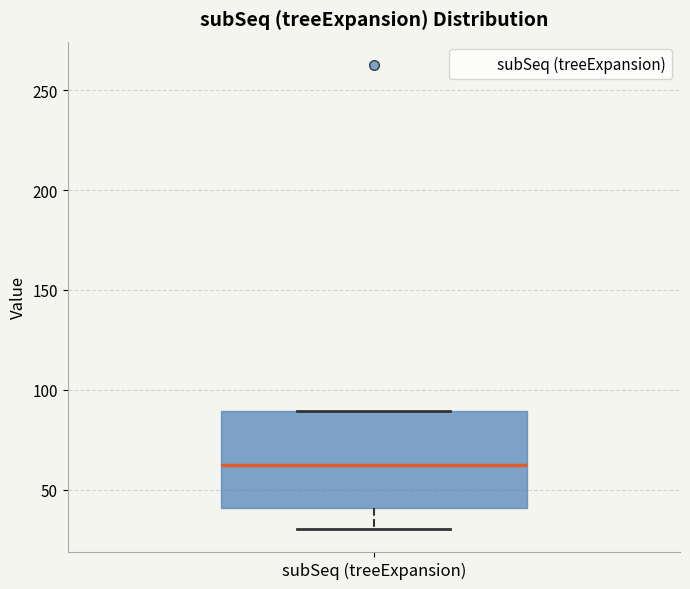

Read this box plot against the y-axis: the position of the median line, the range covered by the box, and the ends of both whiskers. The values are not printed on the chart, so give them approximately, as read against the axis.

median 65, box 40 to 90, whiskers 30 to 90